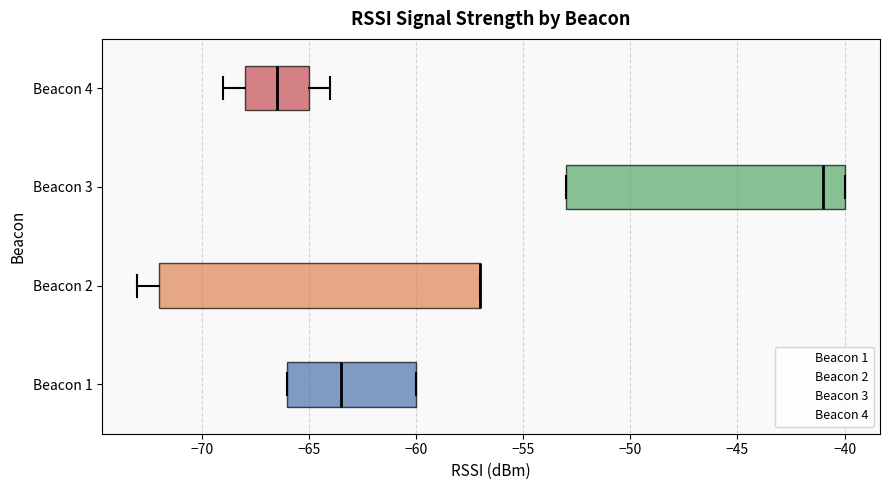

Reading bottom to top, transcribe this box plot: for each box, give where its median line is, the range the box spans, and where its two whiskers end, as read against the x-axis. The values are not printed on the chart, so give them approximately, as read against the axis.

Beacon 1: median -63.5, box -66.0 to -60.0, whiskers -66.0 to -60.0
Beacon 2: median -57.0 (drawn on the box's right edge), box -72.0 to -57.0, whiskers -73.0 to -57.0
Beacon 3: median -41.0, box -53.0 to -40.0, whiskers -53.0 to -40.0
Beacon 4: median -66.5, box -68.0 to -65.0, whiskers -69.0 to -64.0